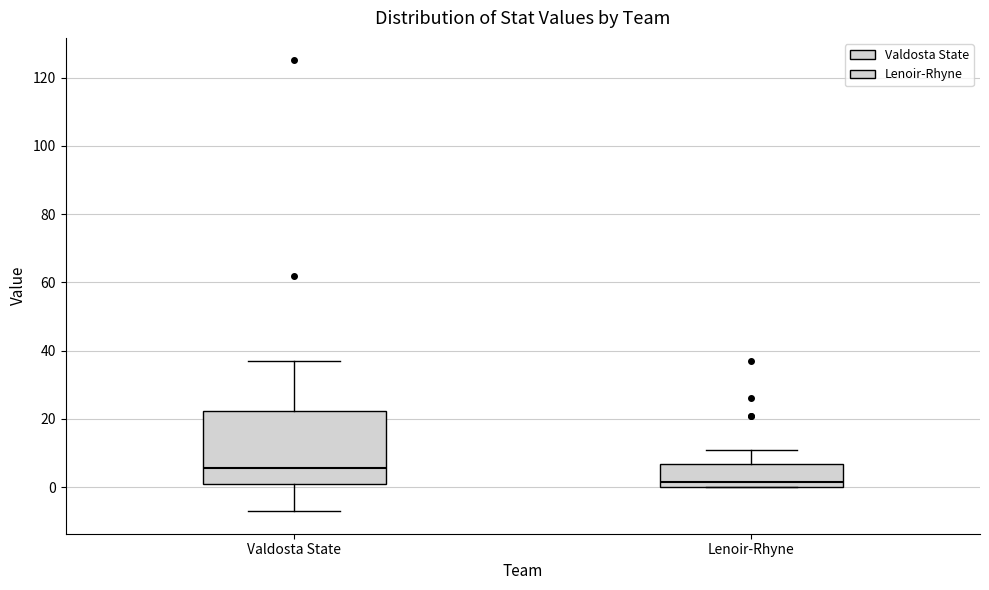

Reading left to right, read every box against the y-axis: the position of its median line, the range the box covers, and the ends of its whiskers. The values are not printed on the chart, so give them approximately, as read against the axis.

Valdosta State: median 6, box 2 to 22, whiskers -6 to 38
Lenoir-Rhyne: median 2, box 0 to 6, whiskers 0 to 12